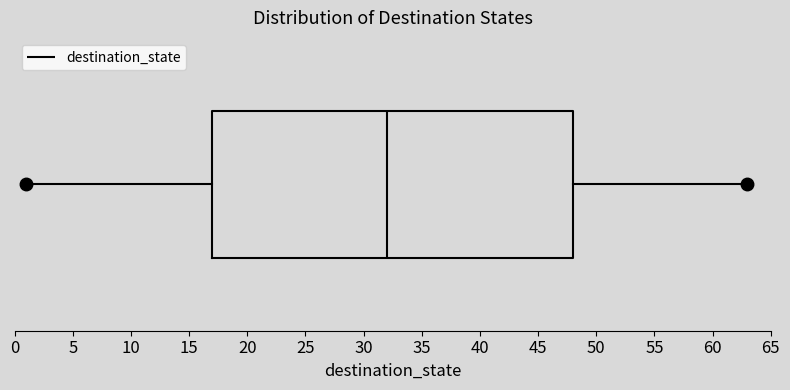

Transcribe this box plot: give where the median line is, the range the box spans, and where the two whiskers end, as read against the x-axis. The values are not printed on the chart, so give them approximately, as read against the axis.

median 32, box 17 to 48, whiskers 1 to 63